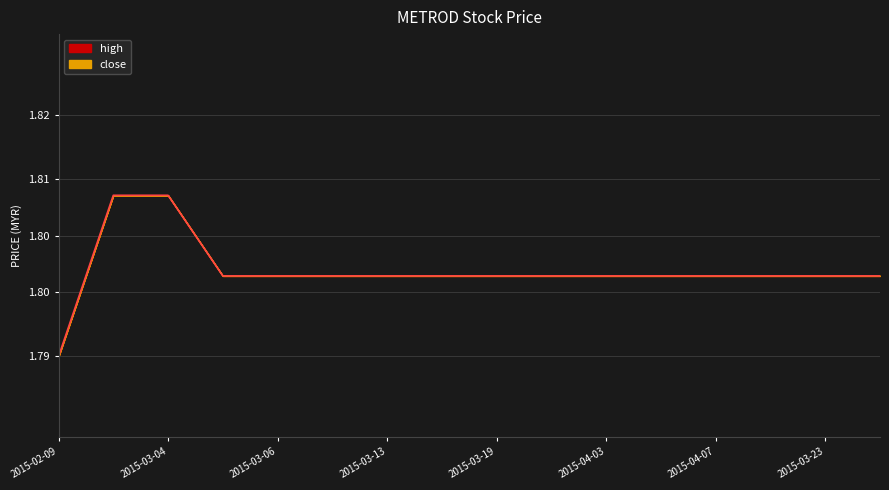

Is it true that the value at 2015-03-23 is 0.5?

False